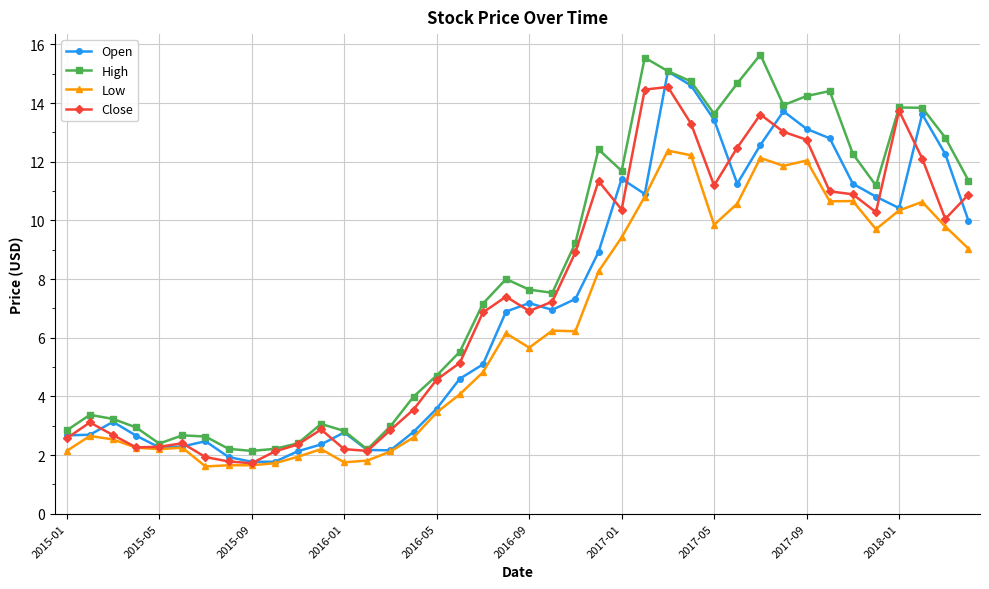

What is the value of the Close point at the 28th from the left?

13.3